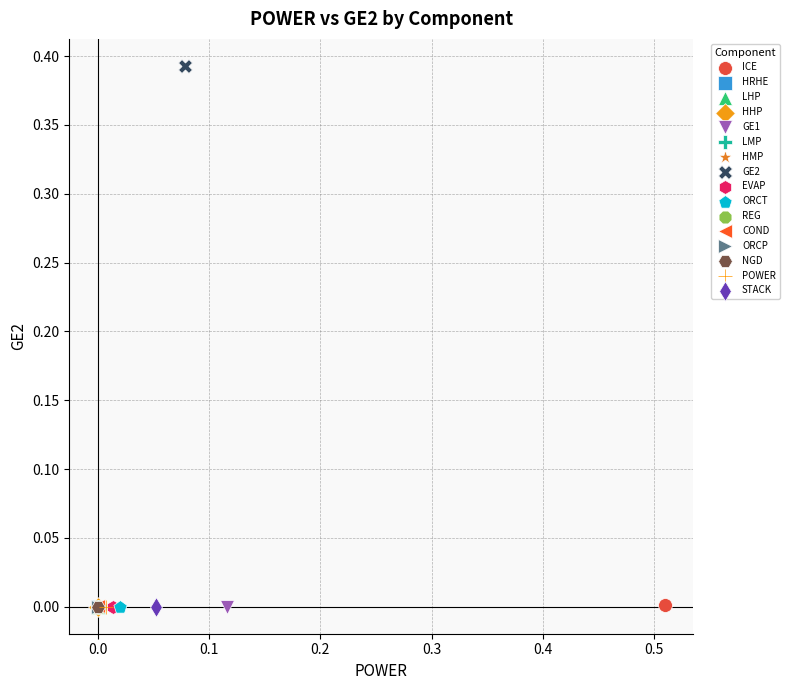

What are all the series names shown in the legend?

ICE, HRHE, LHP, HHP, GE1, LMP, HMP, GE2, EVAP, ORCT, REG, COND, ORCP, NGD, POWER, STACK